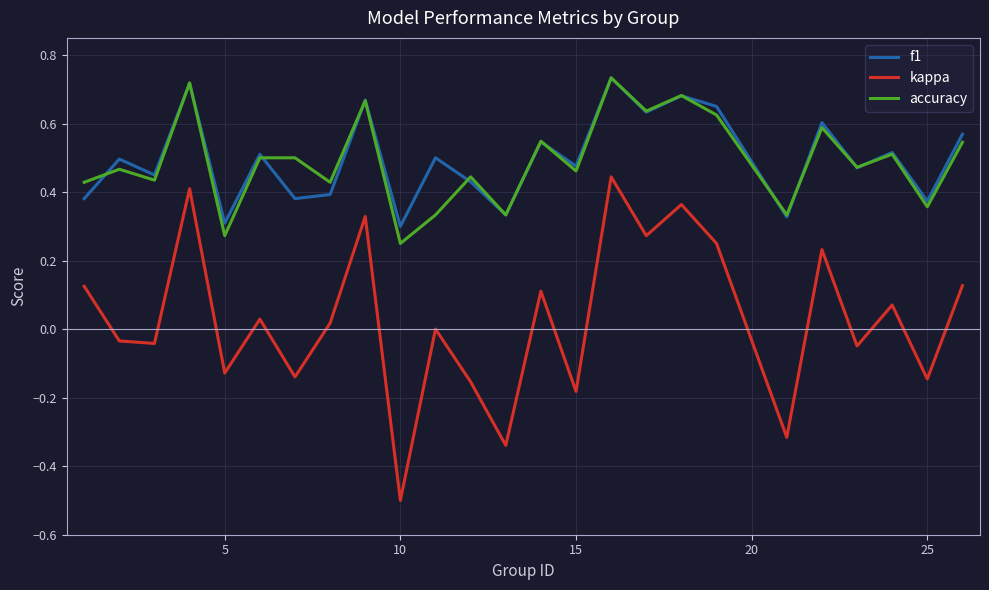

True or false: accuracy and kappa intersect in this chart.

False